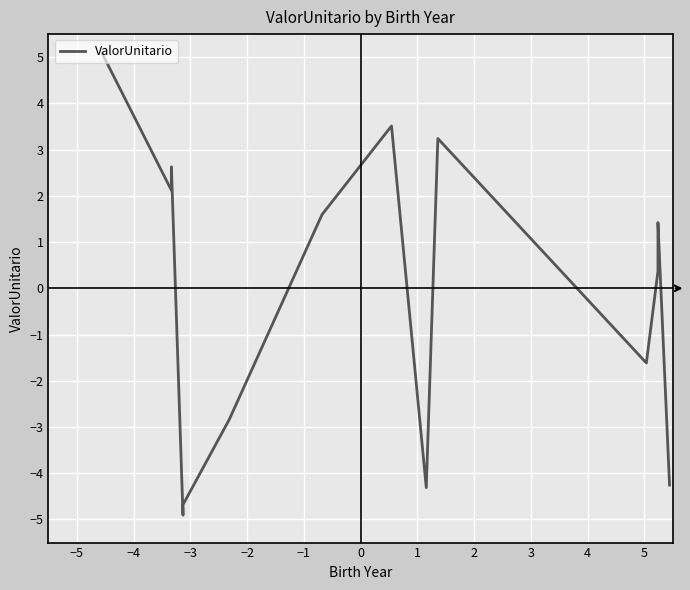

What is the value of the 1st point from the left?

5.1